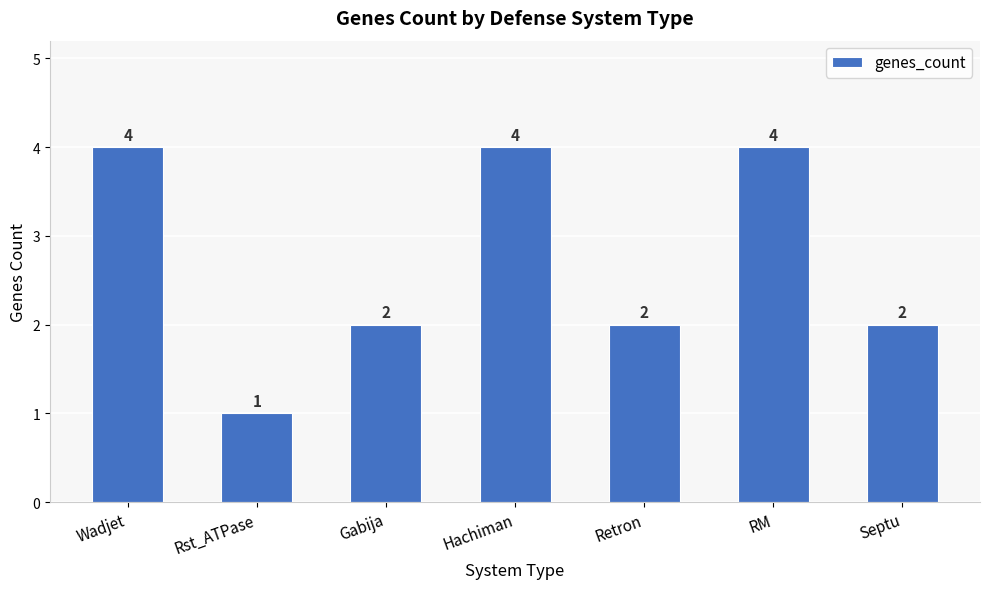

Approximately how many times larger is the value at Retron compared to Gabija?

1.0